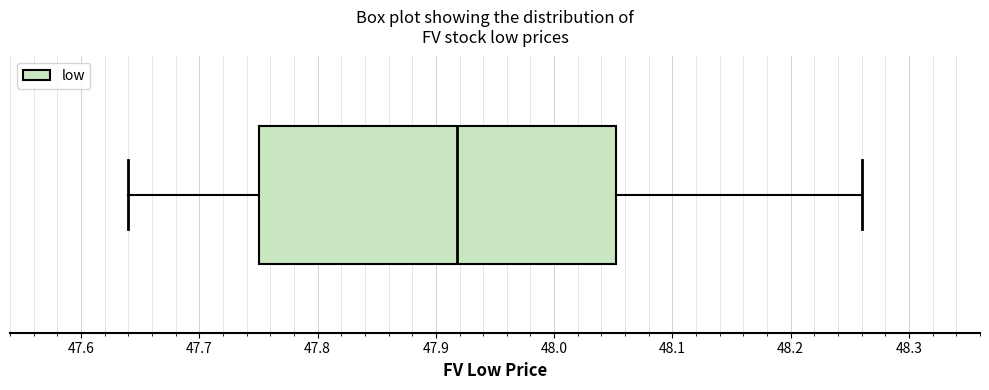

Read this box plot against the x-axis: the position of the median line, the range covered by the box, and the ends of both whiskers. The values are not printed on the chart, so give them approximately, as read against the axis.

median 47.92, box 47.75 to 48.05, whiskers 47.64 to 48.26